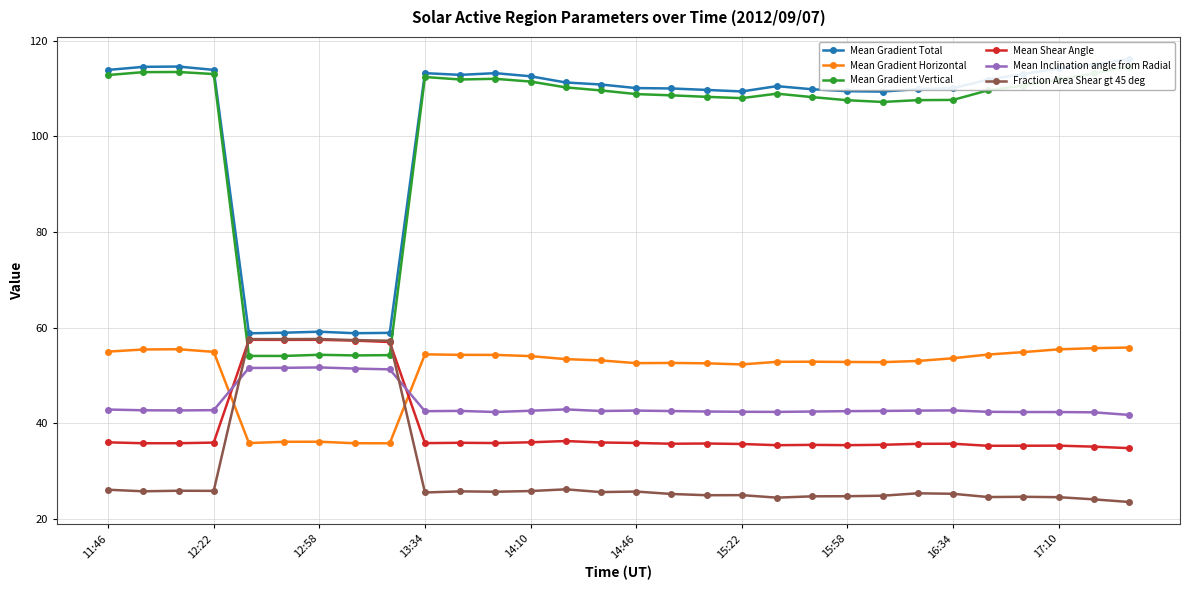

Reading left to right, list all the values displayed in this chart.

Mean Gradient Total: 113.9	114.5	114.6	113.9	58.8	59.0	59.2	58.8	58.9	113.2	112.8	113.2	112.5	111.2	110.8	110.1	110.0	109.7	109.4	110.5	109.8	109.4	109.3	109.9	110.0	111.8	113.0	114.2	114.9	116.1
Mean Gradient Horizontal: 55.0	55.4	55.5	54.9	35.9	36.2	36.2	35.9	35.8	54.4	54.3	54.3	54.1	53.4	53.2	52.6	52.6	52.6	52.3	52.9	52.9	52.8	52.8	53.0	53.6	54.4	54.9	55.5	55.7	55.8
Mean Gradient Vertical: 112.8	113.4	113.4	113.0	54.1	54.1	54.3	54.2	54.3	112.4	111.9	112.0	111.4	110.2	109.6	108.8	108.5	108.2	108.0	108.9	108.2	107.5	107.2	107.5	107.6	109.6	110.6	111.9	113.1	114.6
Mean Shear Angle: 36.0	35.9	35.9	36.0	57.5	57.5	57.5	57.3	57.0	35.9	35.9	35.9	36.1	36.3	36.0	35.9	35.8	35.8	35.7	35.4	35.5	35.5	35.5	35.7	35.8	35.3	35.3	35.4	35.1	34.8
Mean Inclination angle from Radial: 42.9	42.7	42.7	42.8	51.6	51.6	51.7	51.5	51.3	42.6	42.6	42.4	42.6	42.9	42.6	42.7	42.6	42.5	42.4	42.4	42.5	42.6	42.6	42.7	42.7	42.4	42.4	42.4	42.3	41.8
Fraction Area Shear gt 45 deg: 26.1	25.8	25.9	25.9	57.6	57.6	57.6	57.4	57.3	25.6	25.8	25.7	25.9	26.2	25.6	25.8	25.3	25.0	25.0	24.5	24.8	24.8	24.9	25.4	25.3	24.6	24.7	24.6	24.1	23.6